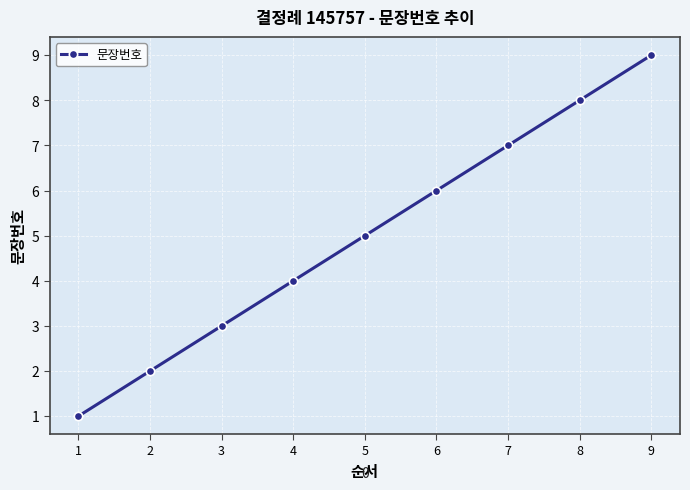

Between 4 and 7, which is larger?

7